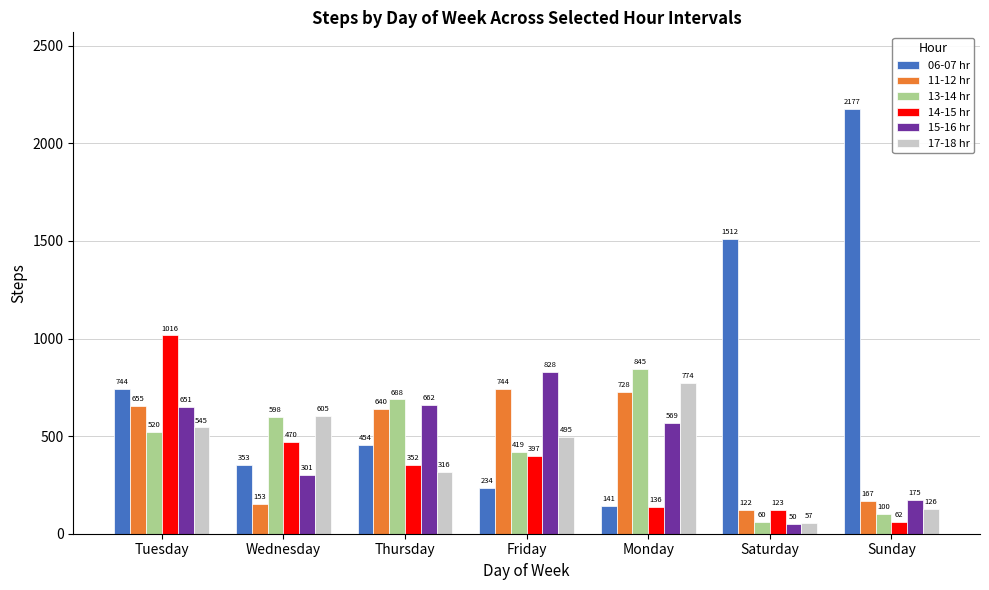

What is the difference between the maximum and minimum values in the 17-18 hr series?

717